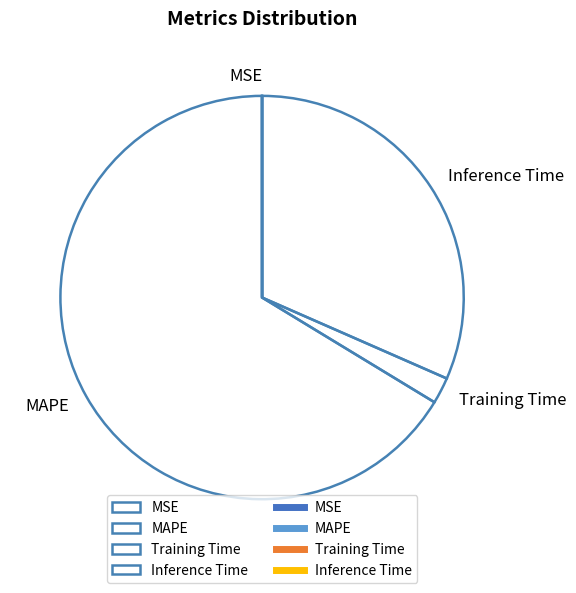

Is the sum of Training Time and Inference Time greater than half?

No